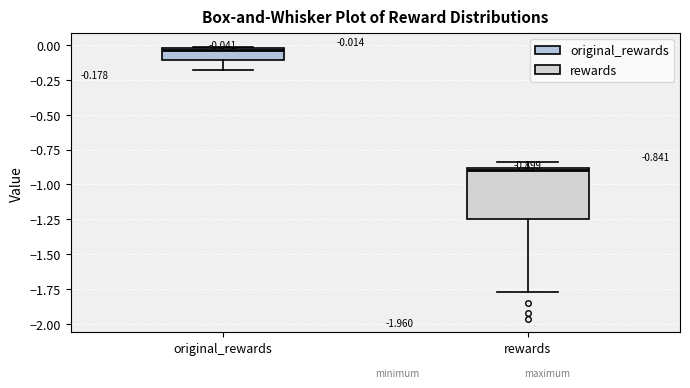

Which box is the tallest, from its lower edge to its upper edge?

rewards